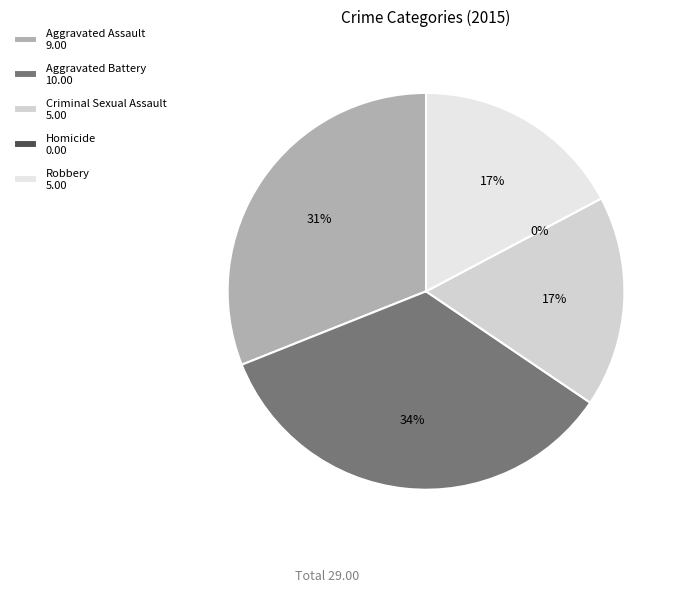

What percentage is the Criminal Sexual Assault slice, to the nearest percent?

17%